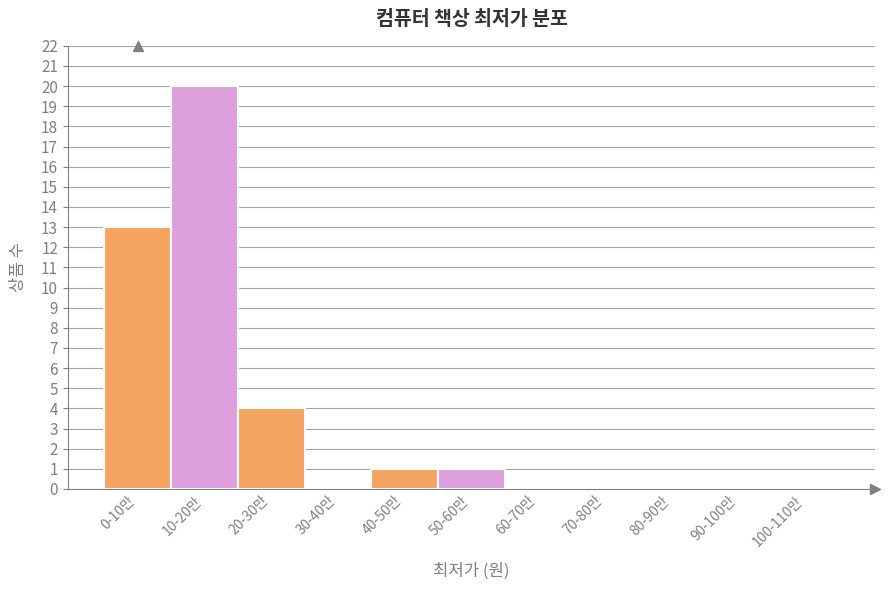

Reading left to right, what are all the values shown in this chart?

0-10만=13	10-20만=20	20-30만=4	30-40만=0	40-50만=1	50-60만=1	60-70만=0	70-80만=0	80-90만=0	90-100만=0	100-110만=0